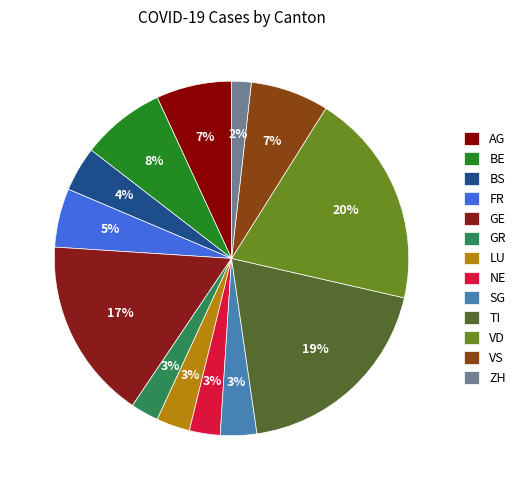

To the nearest percent, what is the average slice percentage?

8%